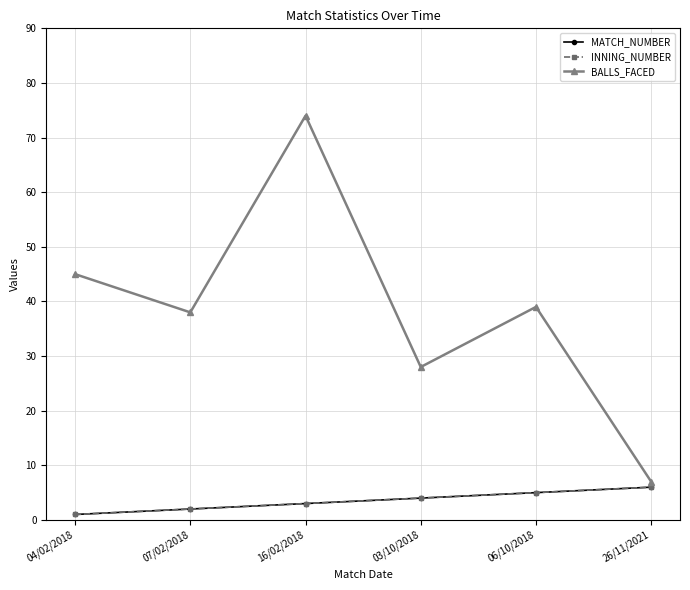

At 04/02/2018, list the series in order from largest to smallest.

BALLS_FACED, MATCH_NUMBER, INNING_NUMBER